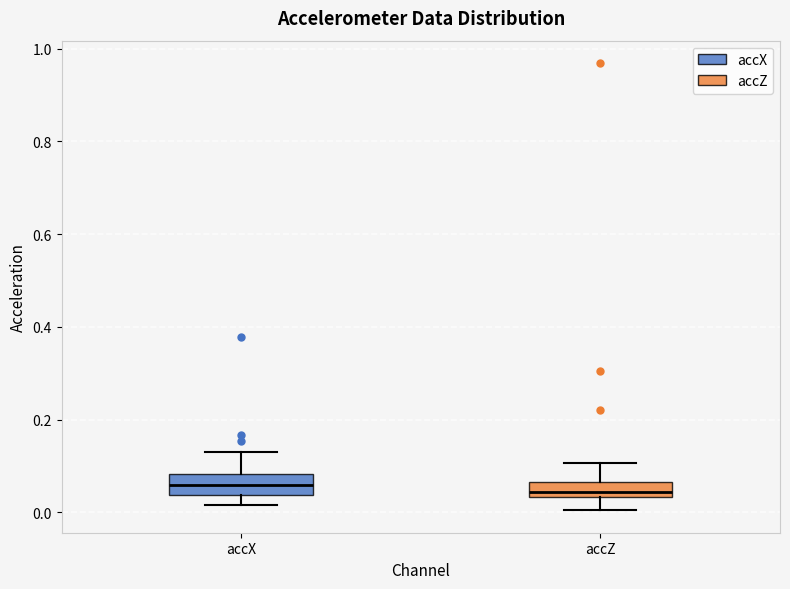

Reading left to right, read every box against the y-axis: the position of its median line, the range the box covers, and the ends of its whiskers. The values are not printed on the chart, so give them approximately, as read against the axis.

accX: median 0.06, box 0.04 to 0.08, whiskers 0.02 to 0.14
accZ: median 0.04 (inside the box), box 0.04 to 0.06, whiskers 0.00 to 0.10